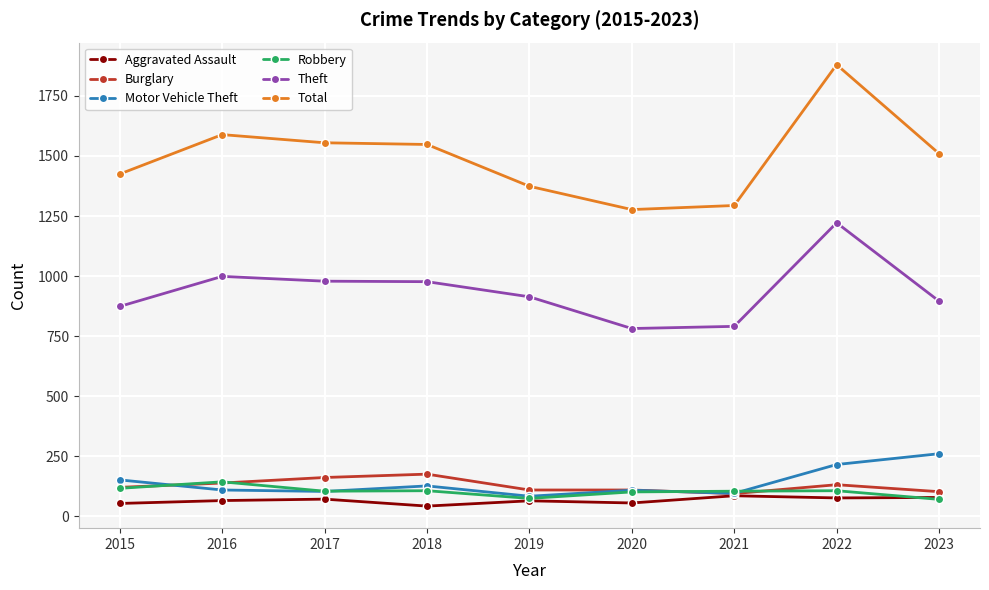

Does the chart display data point markers on the line(s)?

Yes